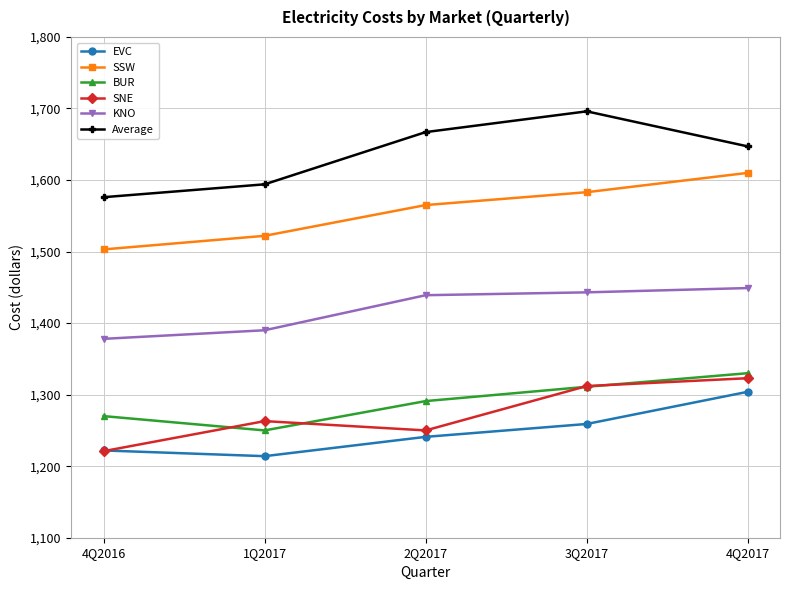

What are all the series names shown in the legend?

EVC, SSW, BUR, SNE, KNO, Average